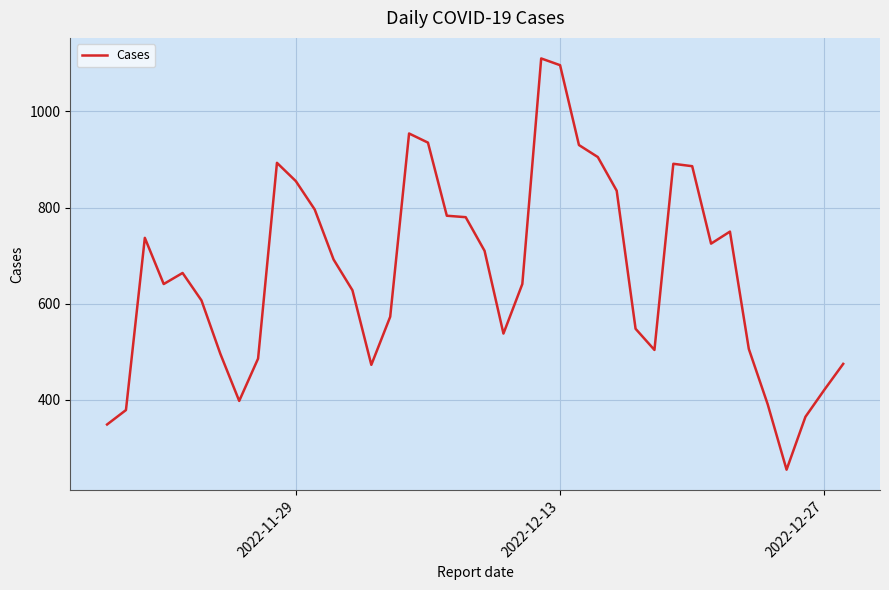

What is the greatest value displayed?

1110